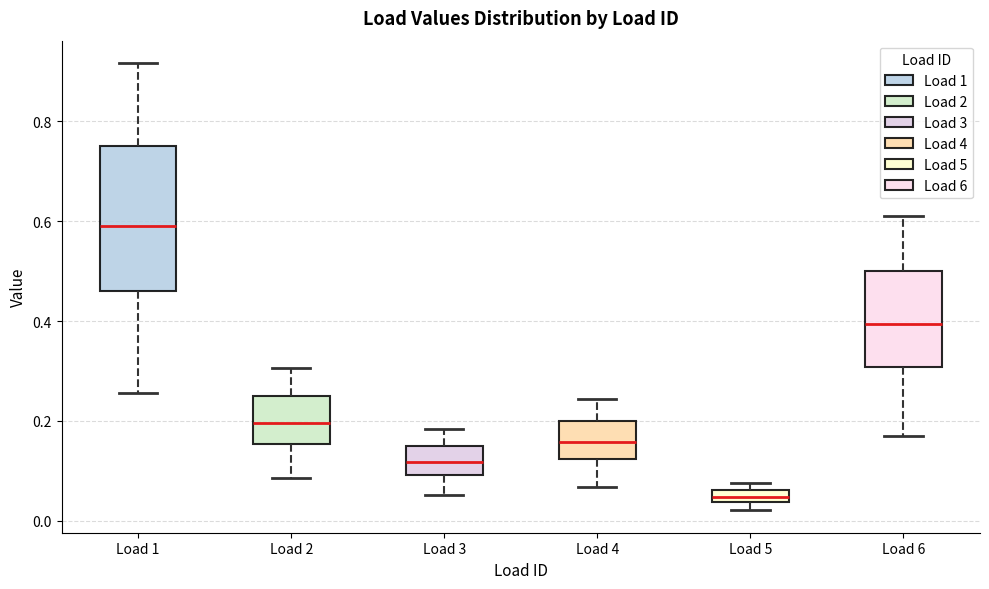

Comparing the boxes themselves (not the whiskers), which one is the tallest?

Load 1